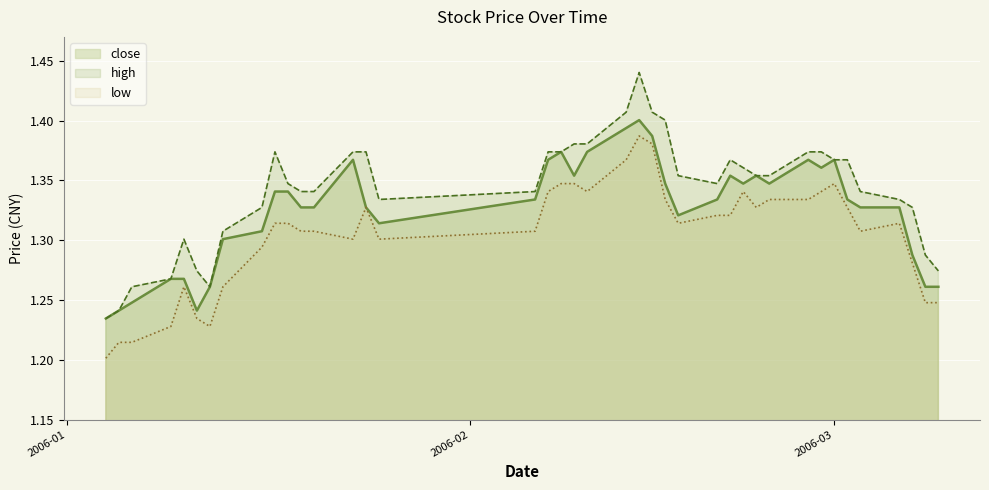

What is the label of the 7th point from the left?

2006-01-12